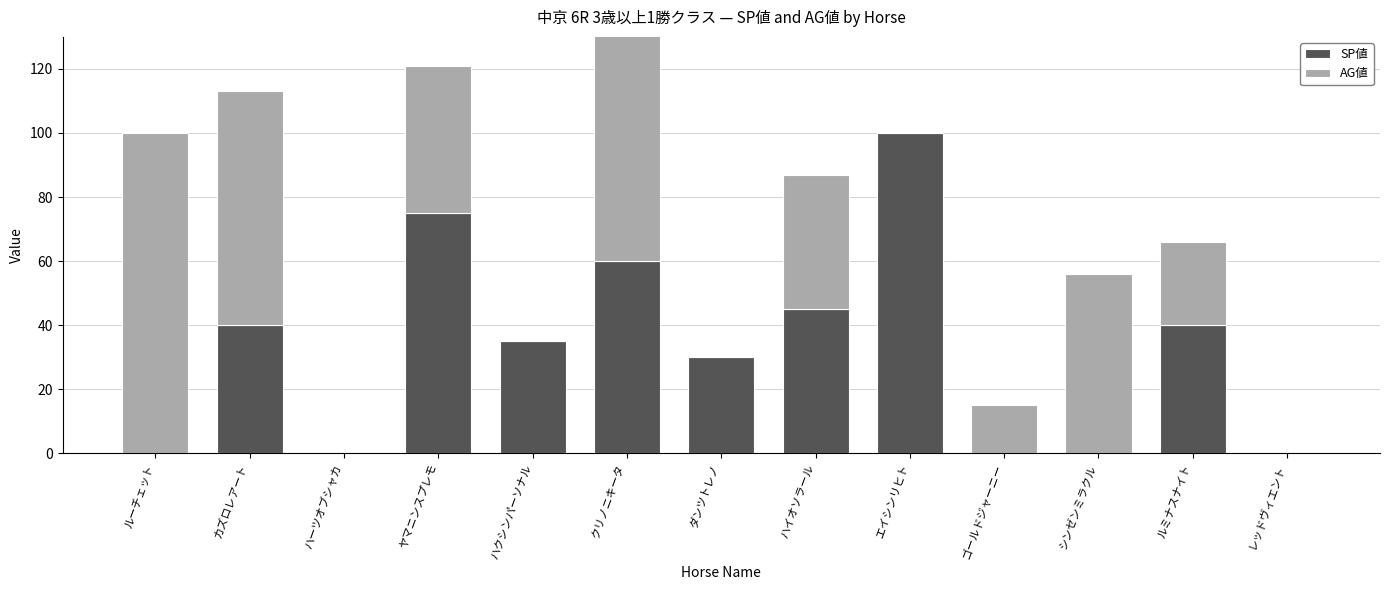

What is the label of the 13th bar from the right?

ルーチェット